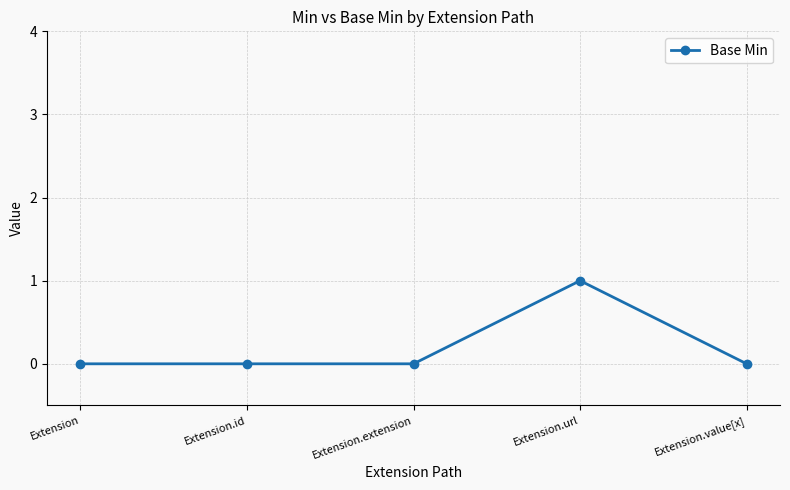

Which category has the highest value across all series?

Extension.url